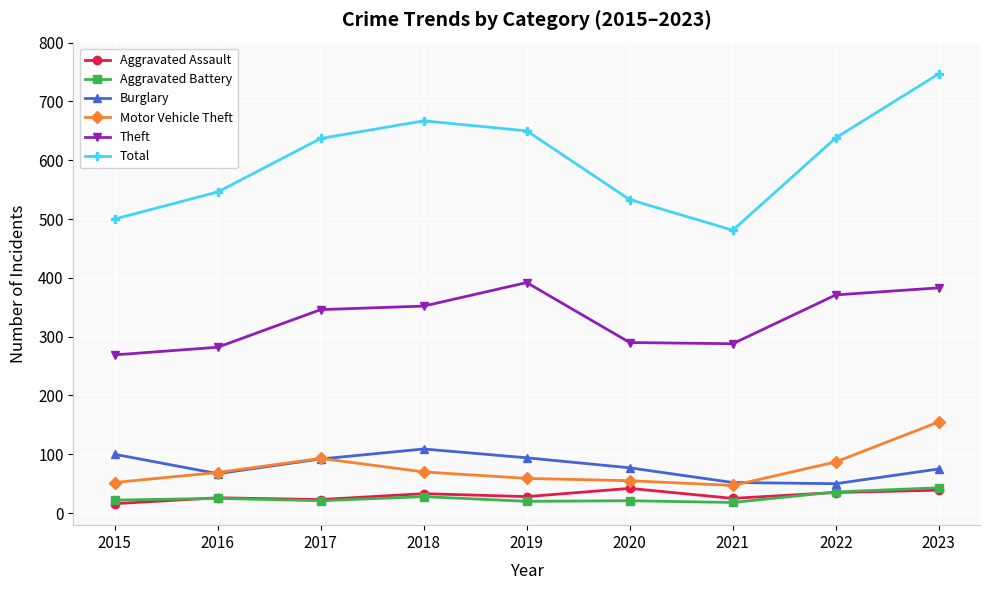

What is the lowest value of the Aggravated Assault series?

16